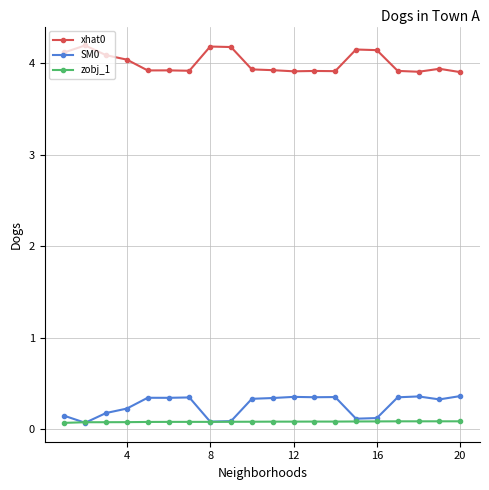

Which series has the largest total across all categories?

xhat0